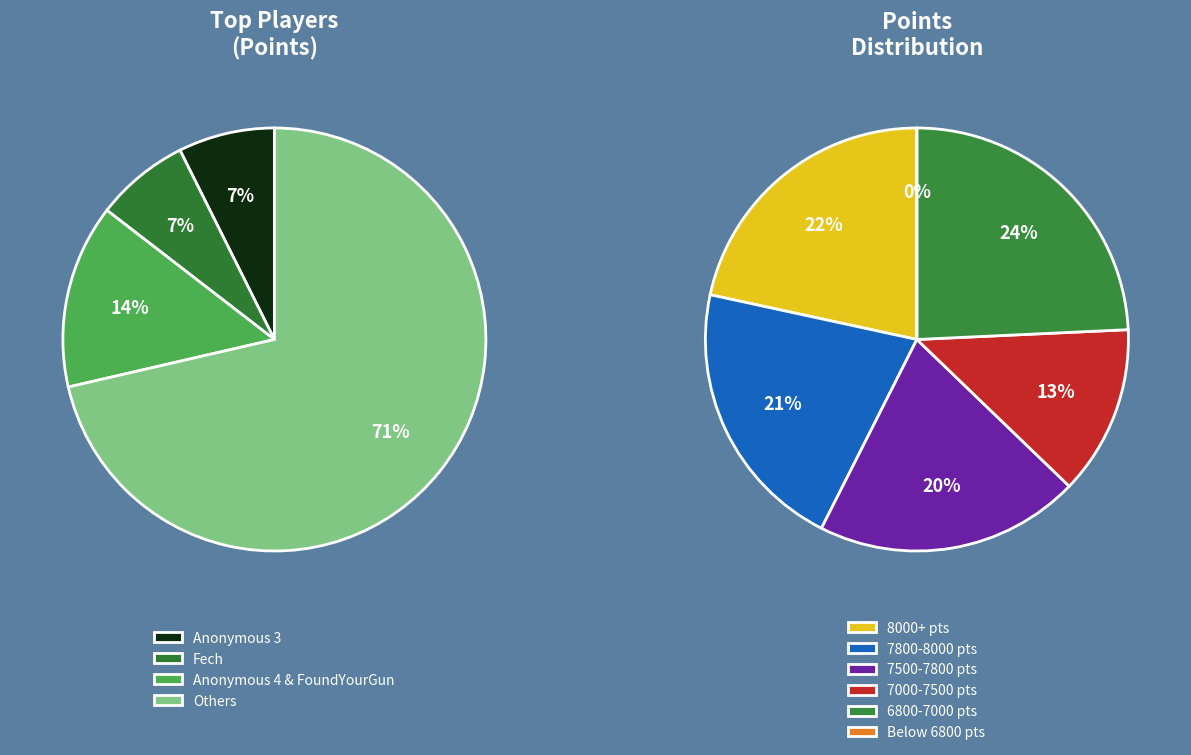

How much of the chart is everything except Fech?

92.8%